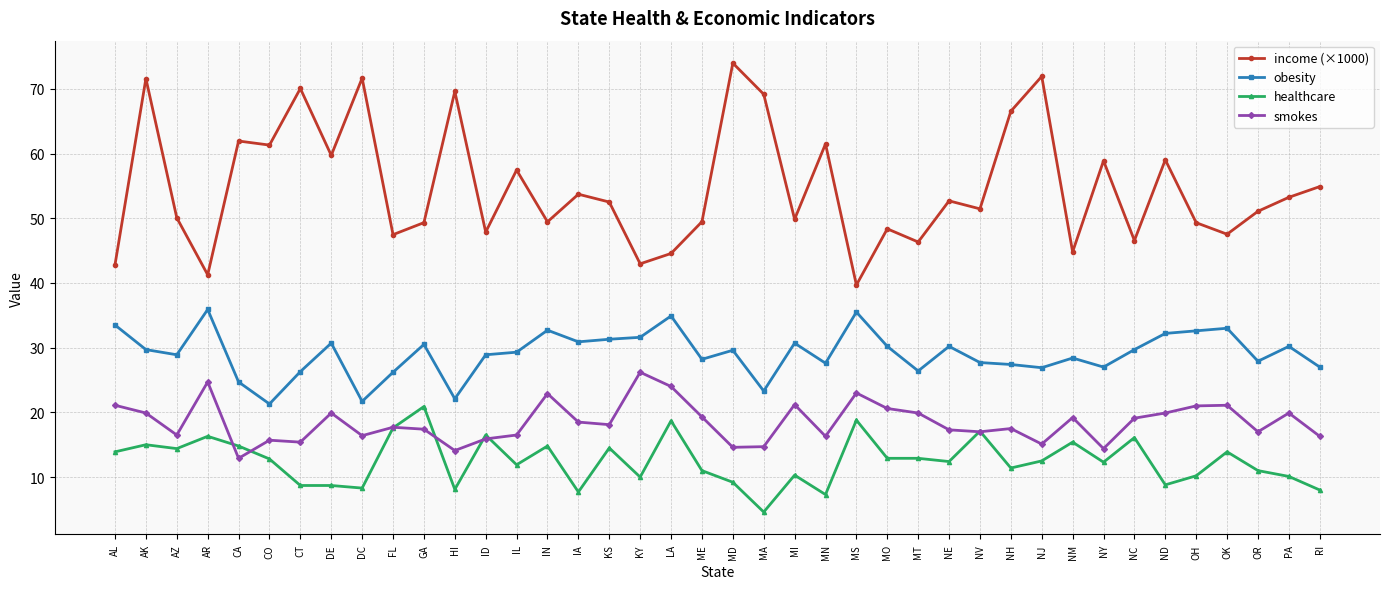

The value of smokes at FL is 11.6. True or false?

False